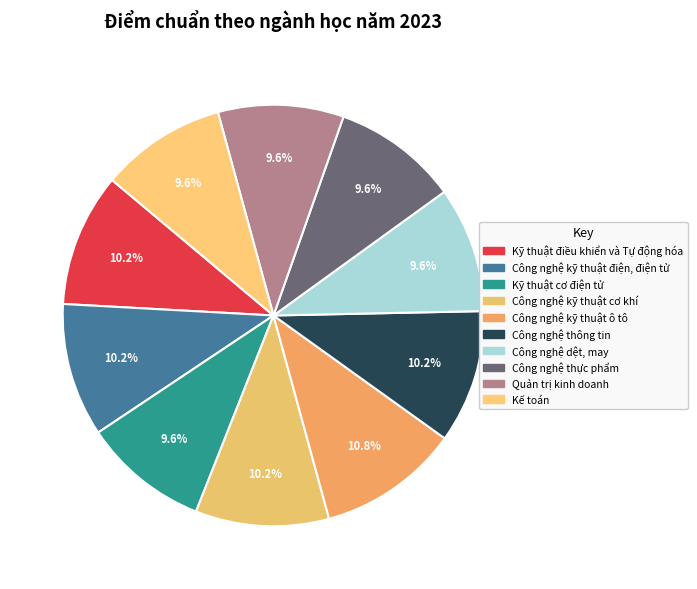

Count the number of slices in the pie.

10